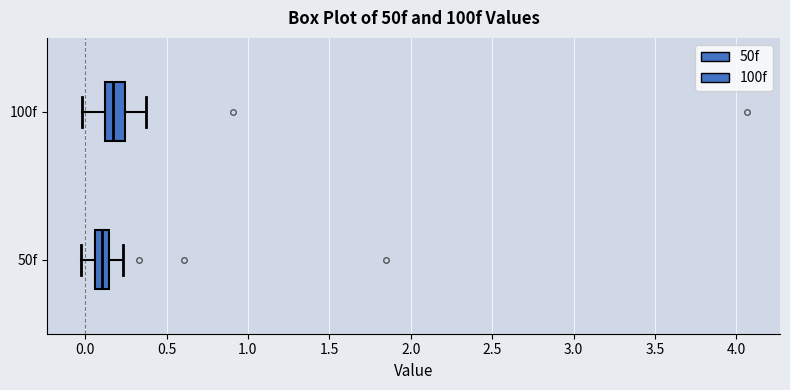

Where does the left whisker of the box for 100f end on the x-axis? The values are not printed on the chart, so give them approximately, as read against the axis.

0.00